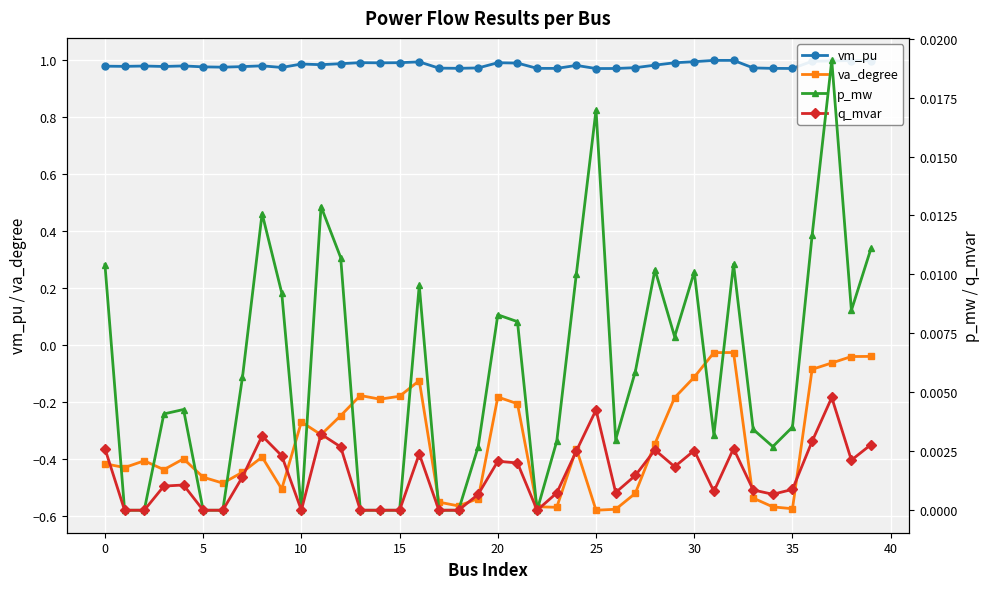

True or false: va_degree has more than 2 interior local peaks.

True